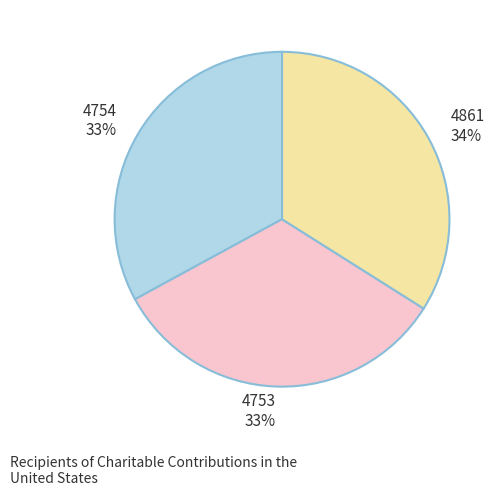

What is the largest slice in the pie chart?

4861